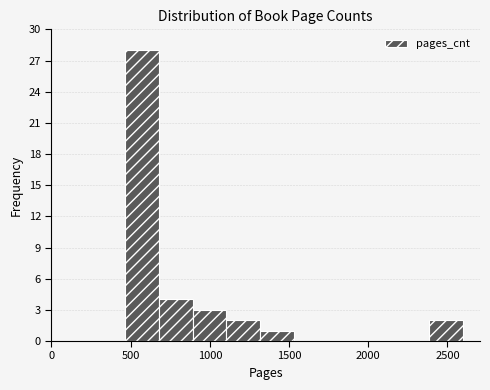

How tall is the bar that spans 900 to 1100 on the x-axis? Neither the bar edges nor the heights are printed on the chart, so give them approximately, as read against the axes.

3